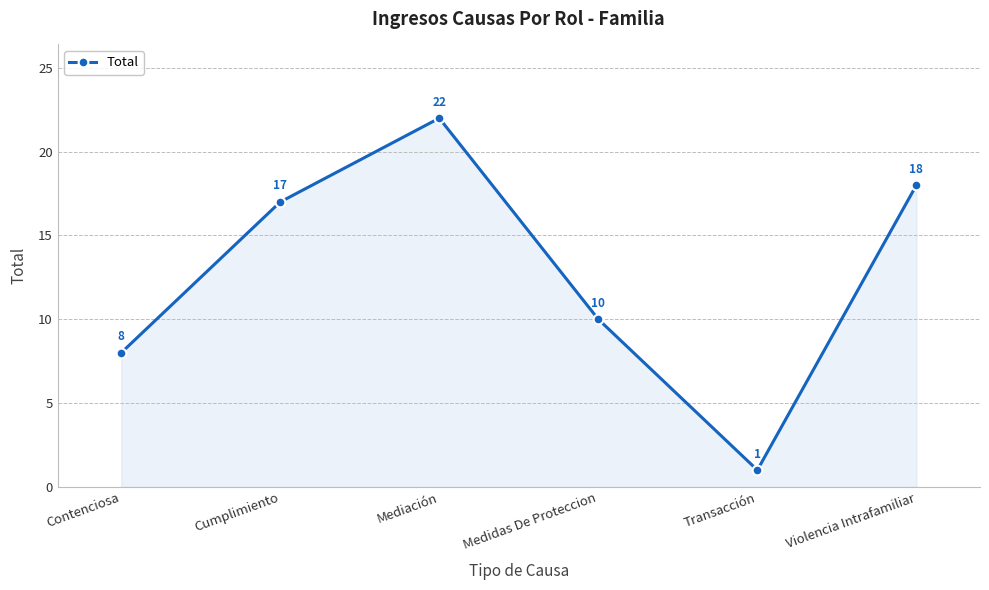

Approximately how many times larger is the value at Medidas De Proteccion compared to Cumplimiento?

0.6